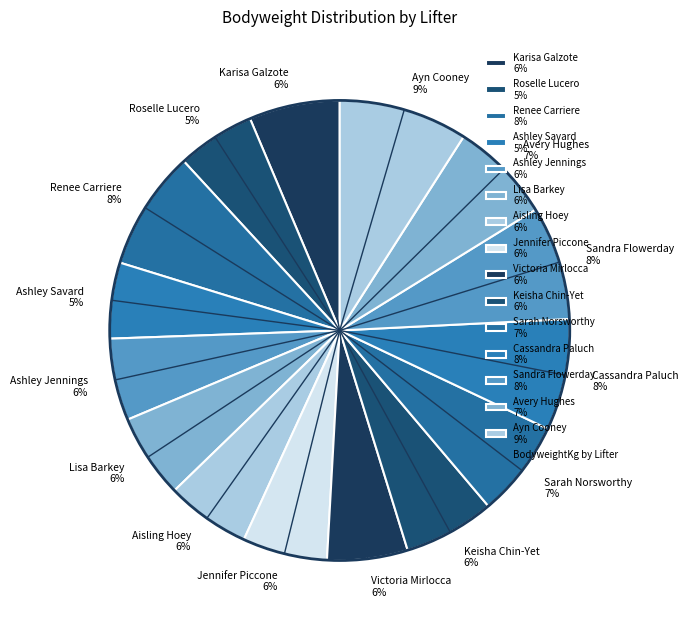

To the nearest percent, what is the combined percentage of Jennifer Piccone 6% and Aisling Hoey 6%?

12%